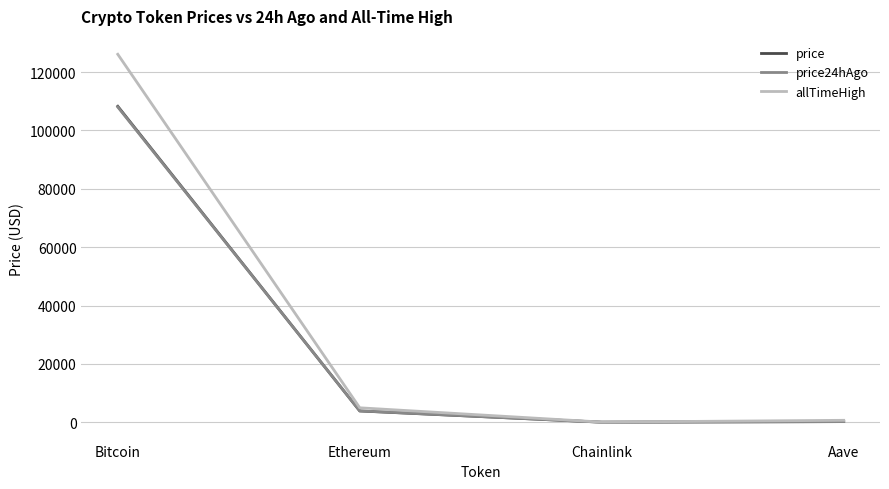

How many lines are shown in the chart?

3